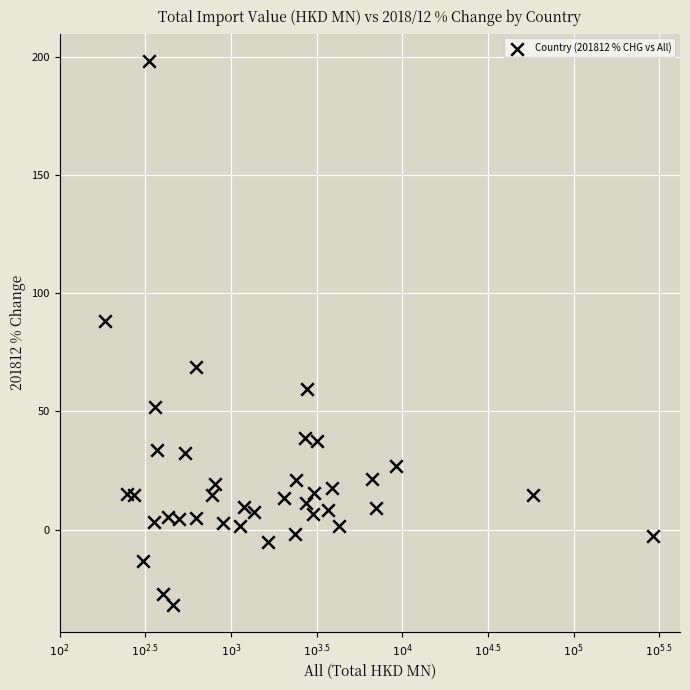

What is the range of Y values (max minus min)?

230.2